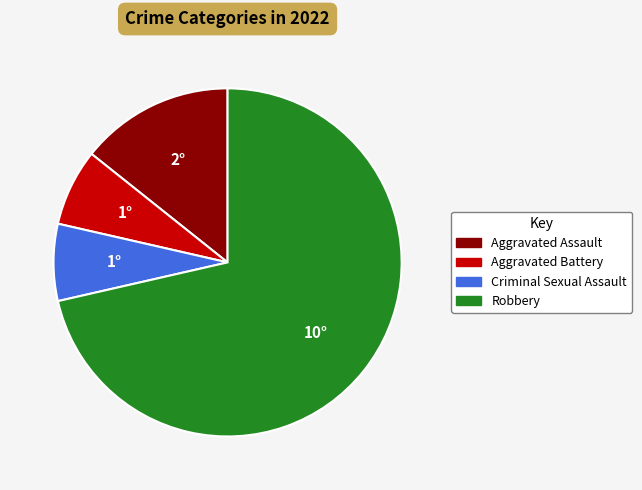

Which has a higher value, Criminal Sexual Assault or Aggravated Assault?

Aggravated Assault